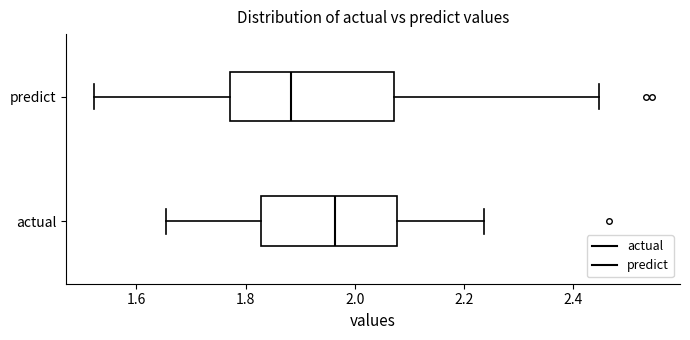

Which box's median line is the furthest to the left?

predict